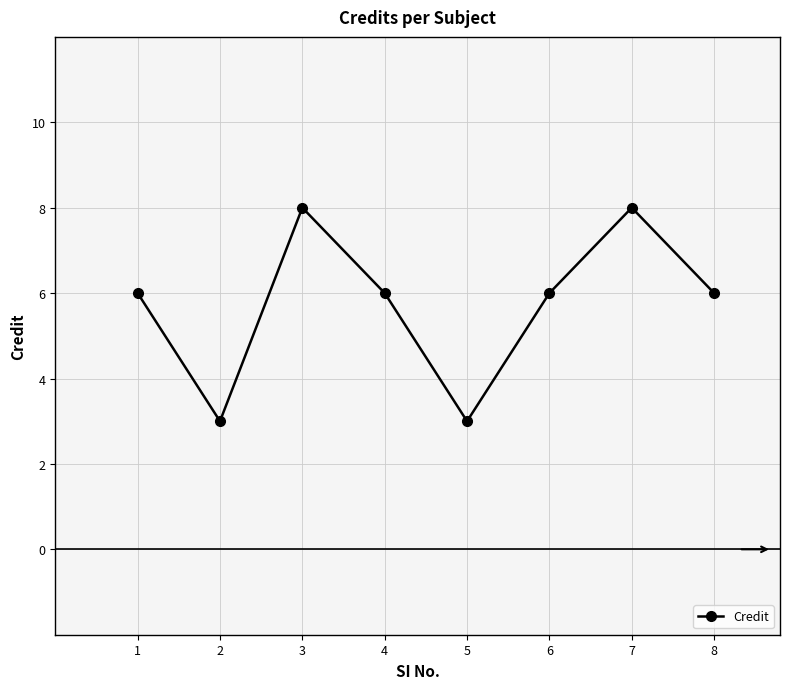

What is the ratio of the value at 2 to the value at 7?

0.4